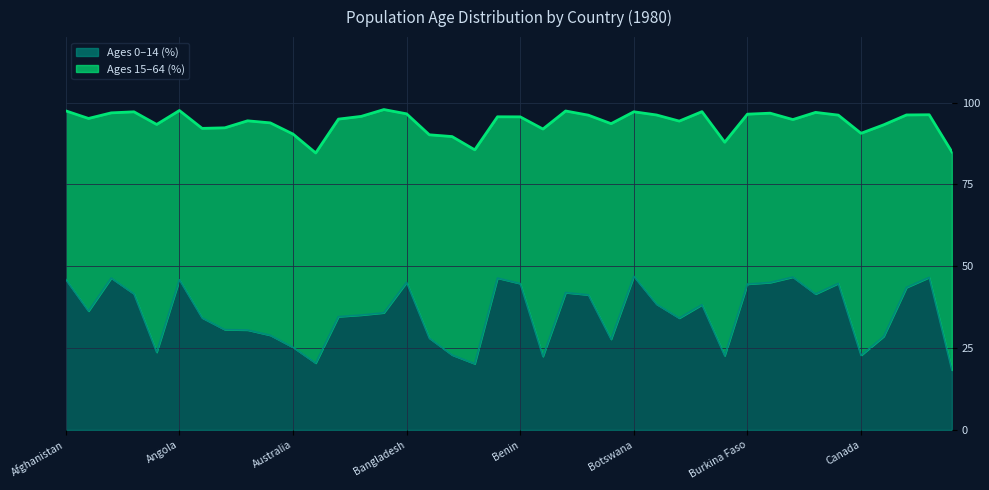

True or false: the data shows 63.9 at Afghanistan.

False